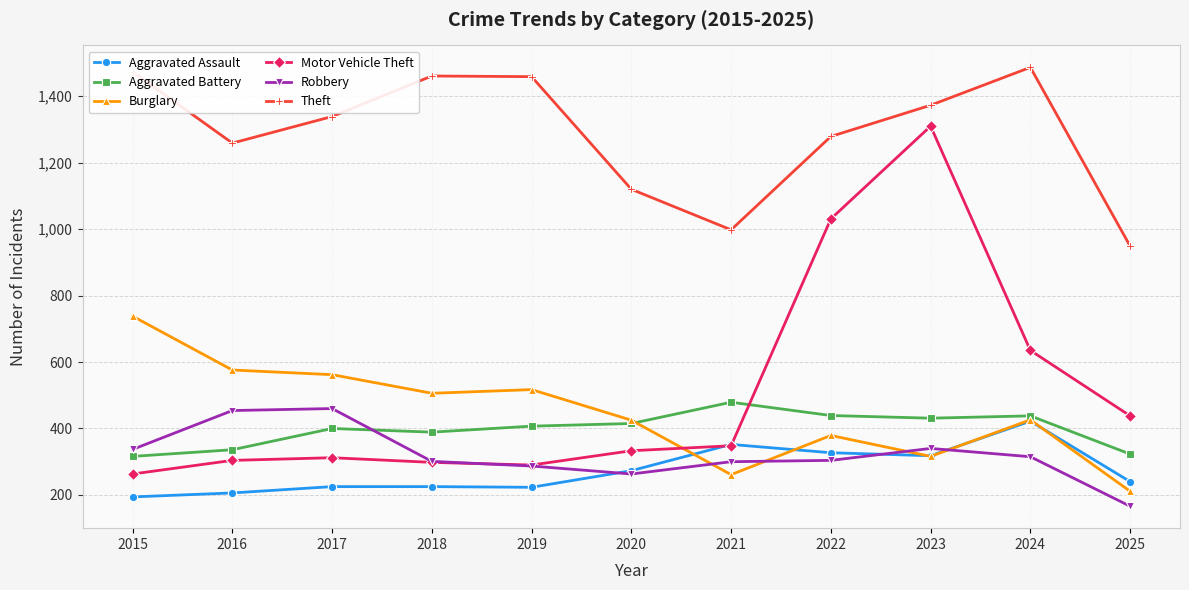

At which category does Theft reach its first local valley?

2016